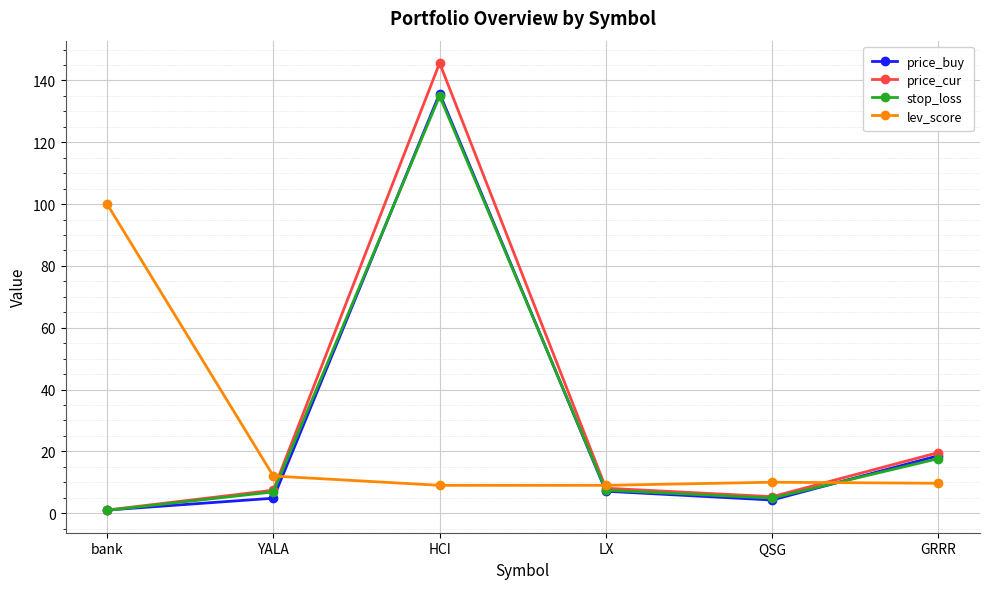

Which series has the widest spread of values?

price_cur